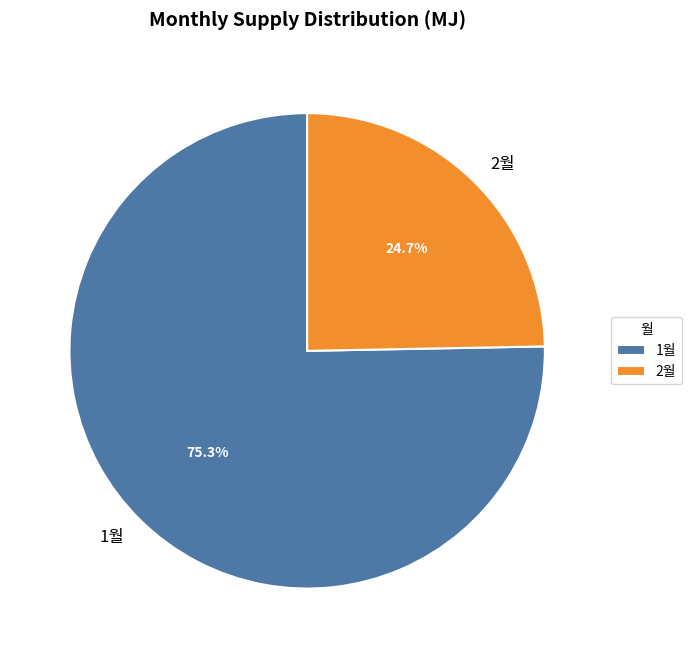

Which has a higher value, 2월 or 1월?

1월